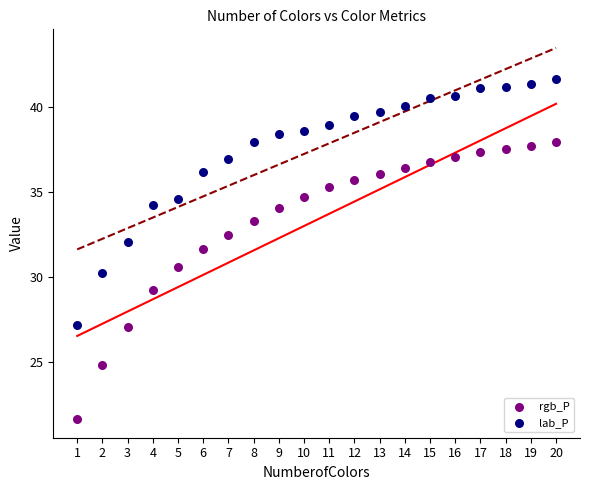

Across all data points, what is the range of Y values (max minus min)?

20.0